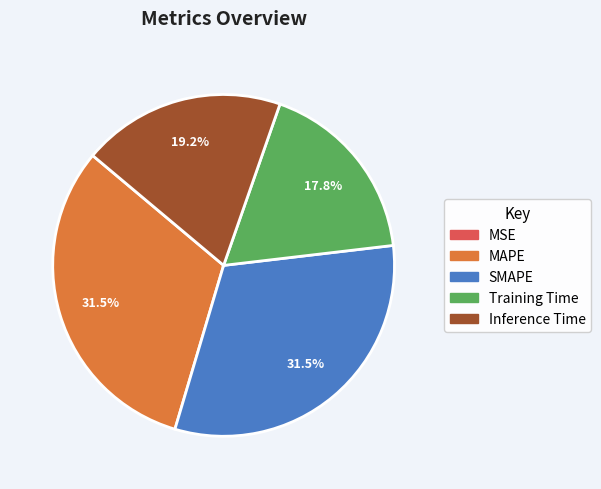

Does Training Time account for over 50% of the chart?

No